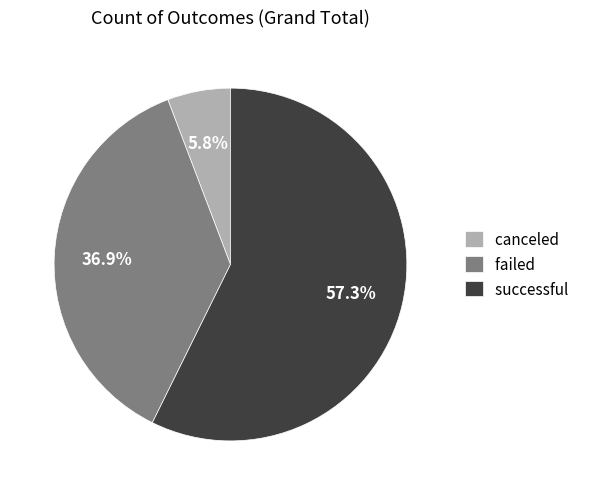

To the nearest percent, what percentage of the pie is canceled?

6%